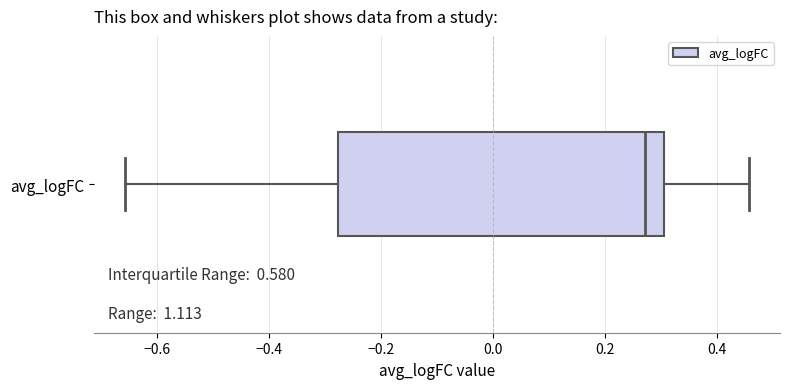

Read this box plot against the x-axis: the position of the median line, the range covered by the box, and the ends of both whiskers. The values are not printed on the chart, so give them approximately, as read against the axis.

median 0.28, box -0.28 to 0.30, whiskers -0.66 to 0.46